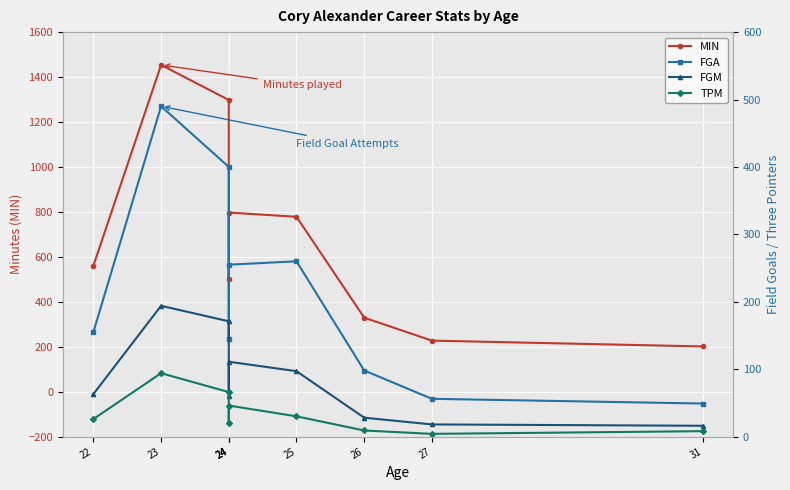

What is the highest value of the TPM series?

94